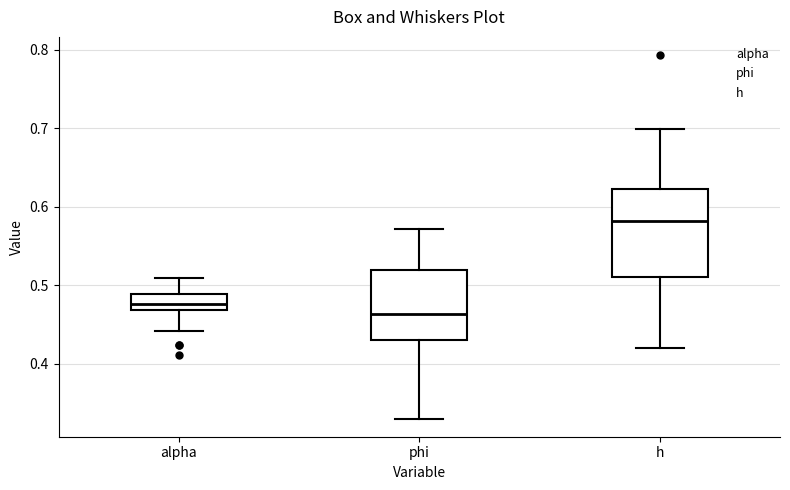

Which box has the lowest median line?

phi